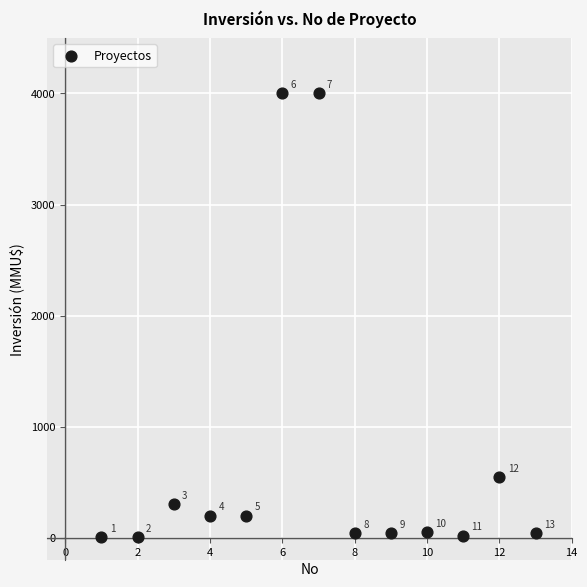

What Y value in the scatter plot is closest to 2001?

550.0